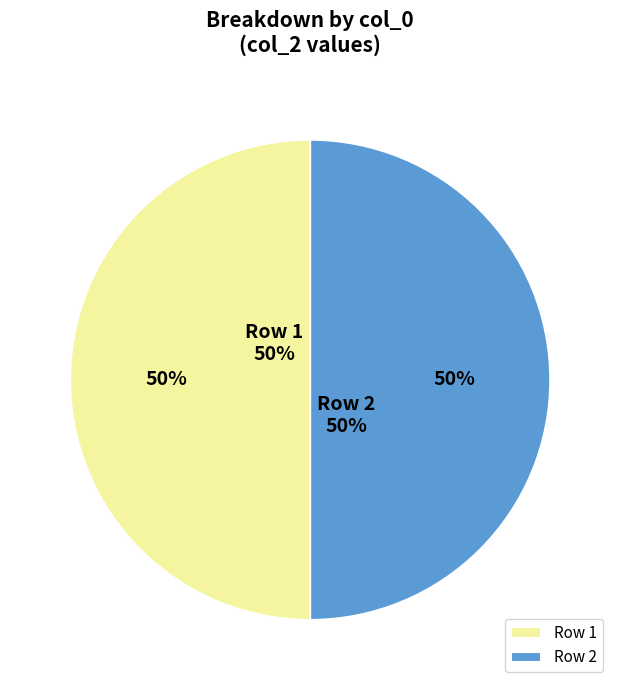

Rank the categories by value from lowest to highest.

1, 2